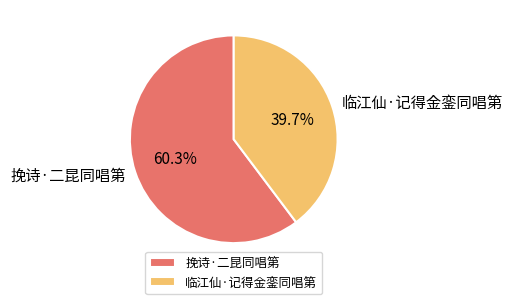

What percentage is the 挽诗·二昆同唱第 slice, to the nearest percent?

60%